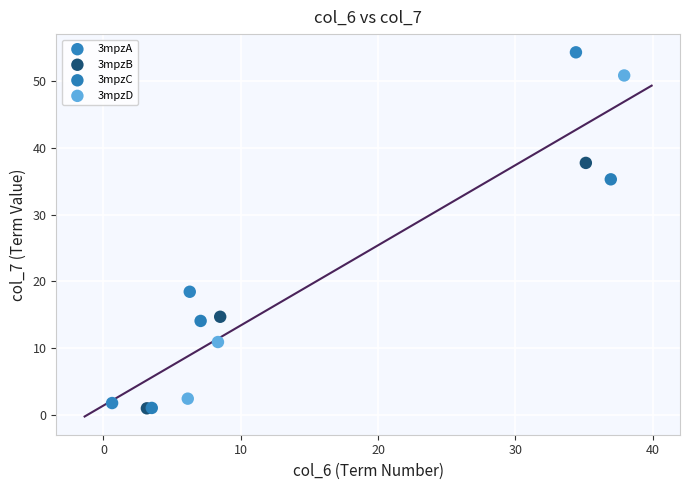

What are all the series names shown in the legend?

3mpzA, 3mpzB, 3mpzC, 3mpzD